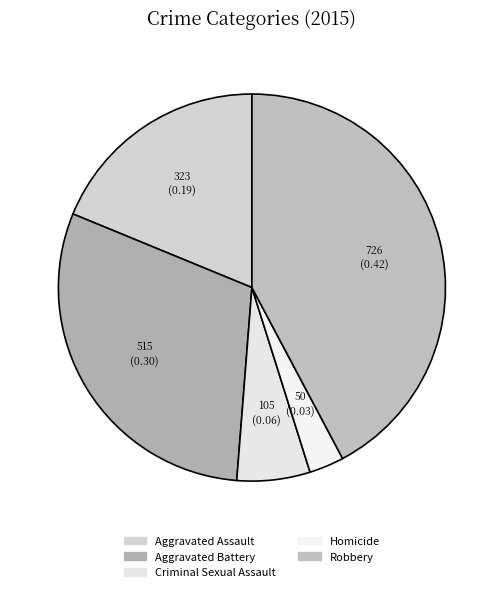

Which slice is the smallest?

Homicide